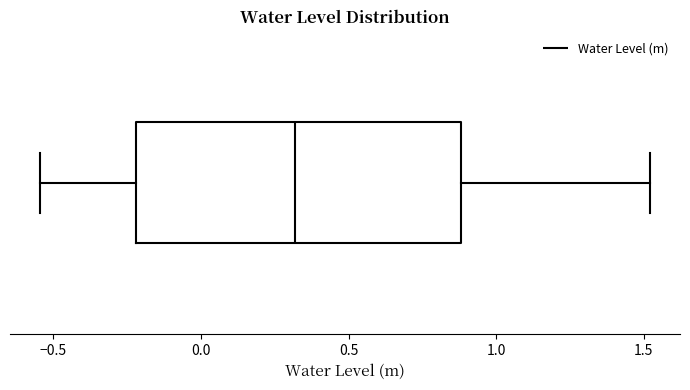

Transcribe this box plot: give where the median line is, the range the box spans, and where the two whiskers end, as read against the x-axis. The values are not printed on the chart, so give them approximately, as read against the axis.

median 0.30, box -0.20 to 0.90, whiskers -0.55 to 1.50